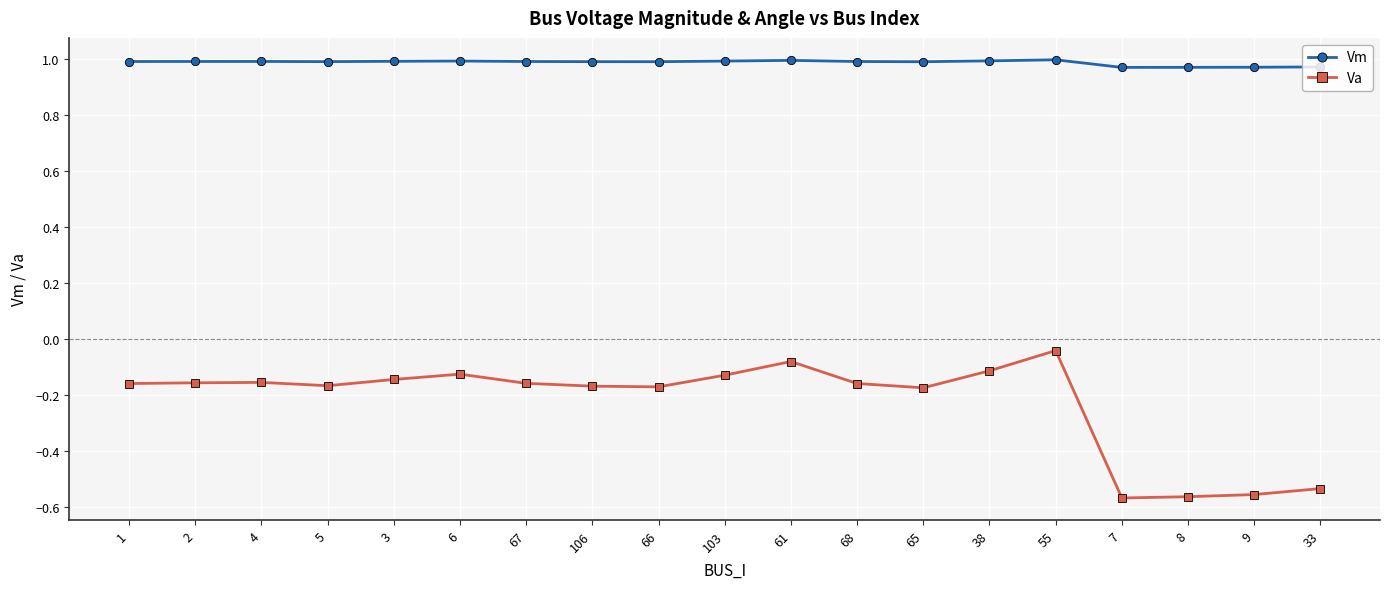

Which category has the highest value in the Va series?

55